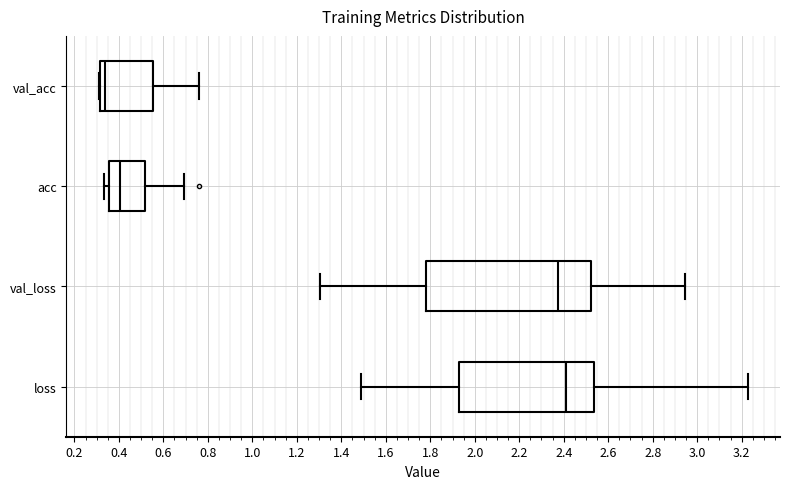

Which box's median line is the furthest to the left?

val_acc